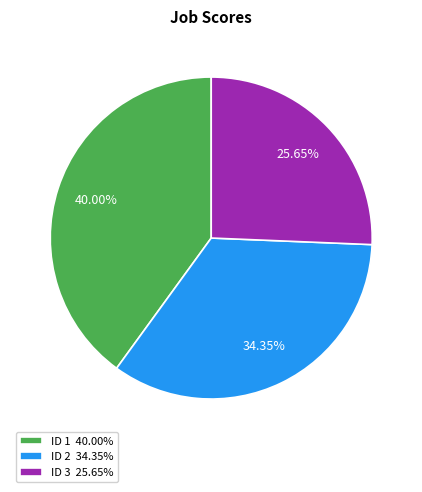

Which slice is the largest?

ID 1 40.00%